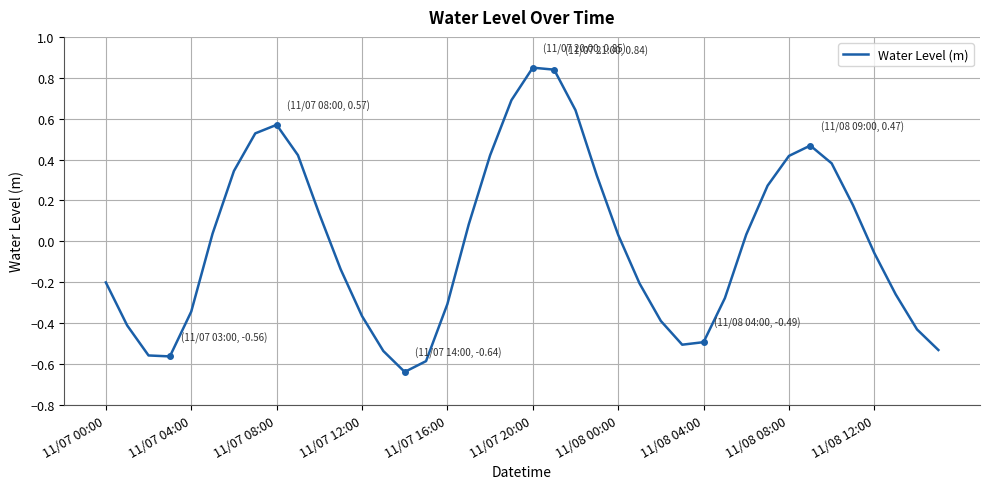

What is the difference between the maximum and minimum values?

1.5